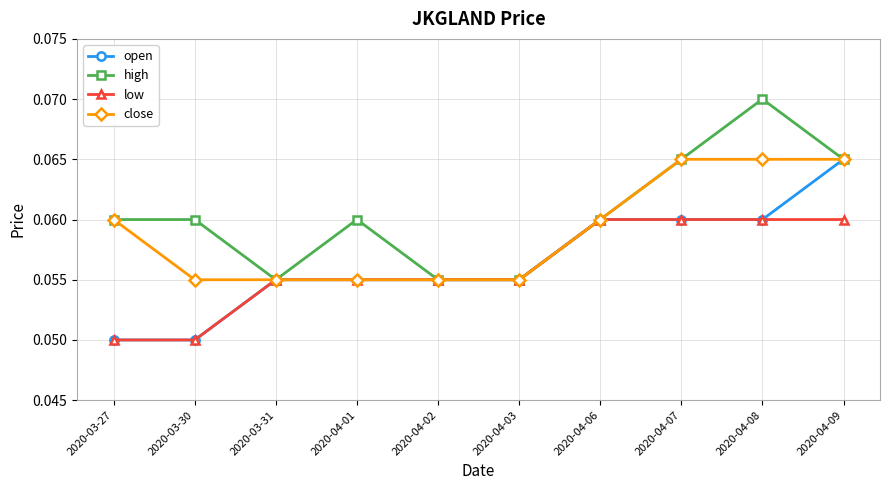

What are all the series names shown in the legend?

open, high, low, close